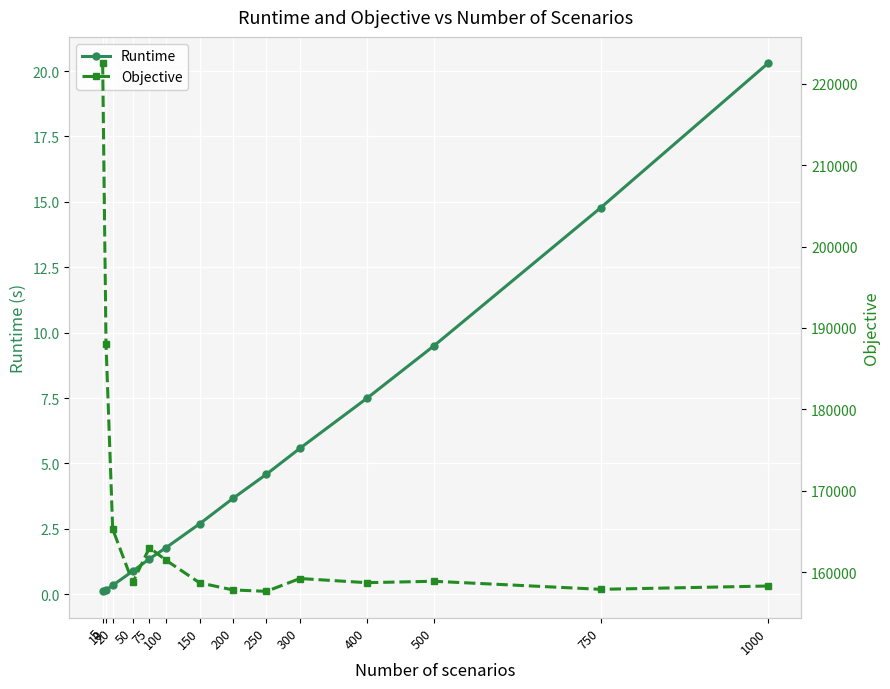

Where does the Objective series first go above 158865?

5